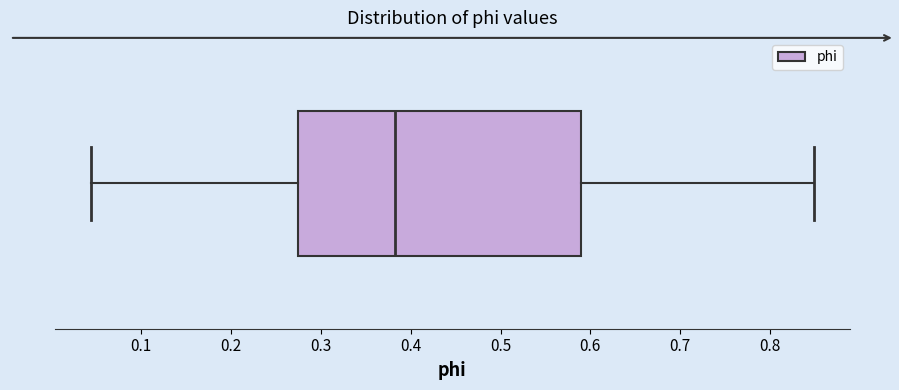

Where does the median line of the box sit on the x-axis? The values are not printed on the chart, so give them approximately, as read against the axis.

0.38